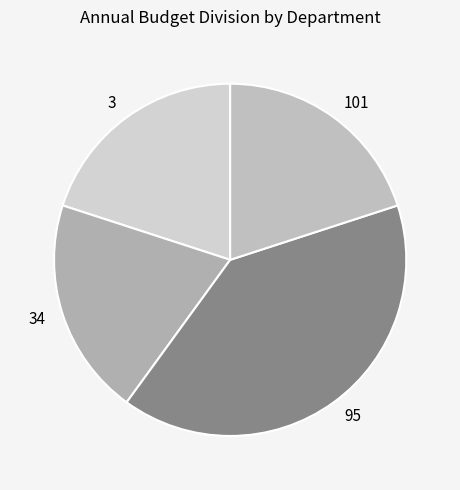

Combined, do 95 and 34 account for over 50%?

Yes